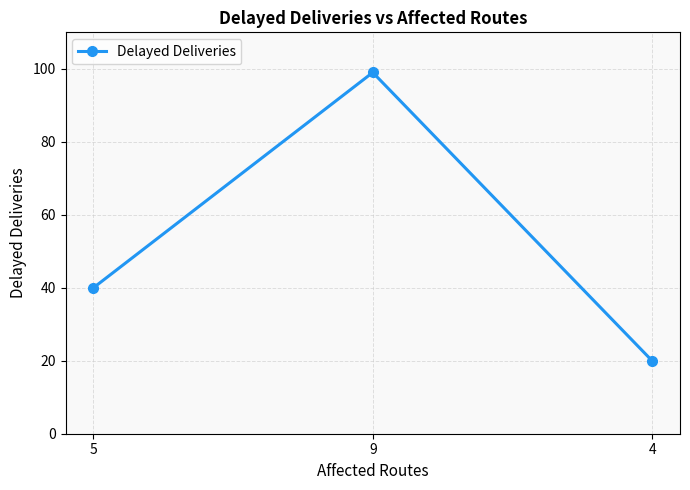

What is the maximum value shown in the chart?

99